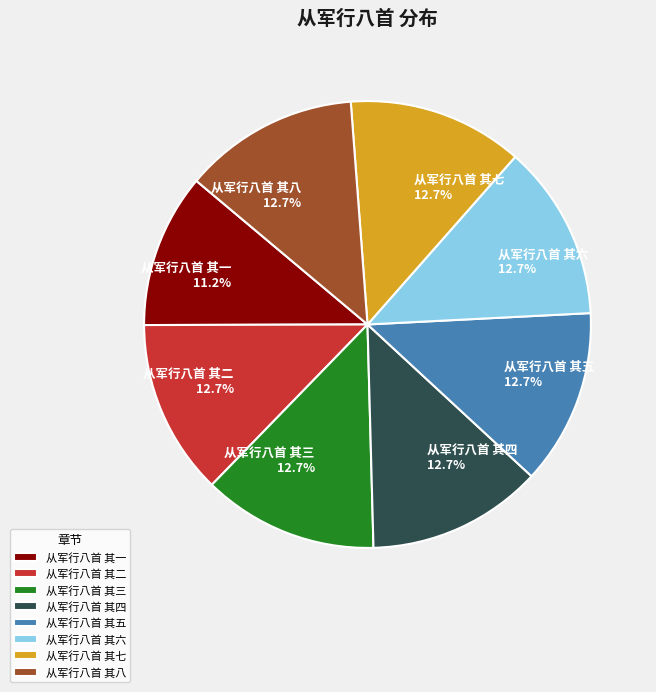

Which slice is the smallest?

从军行八首 其一